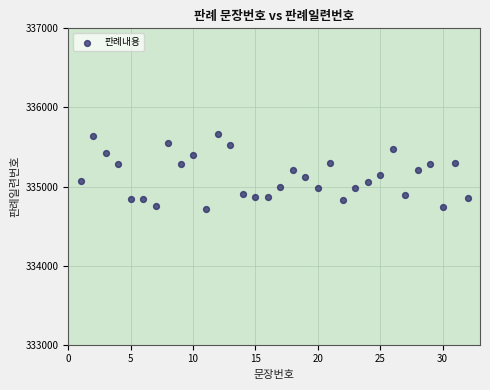

What is the range of X values (max minus min)?

31.0